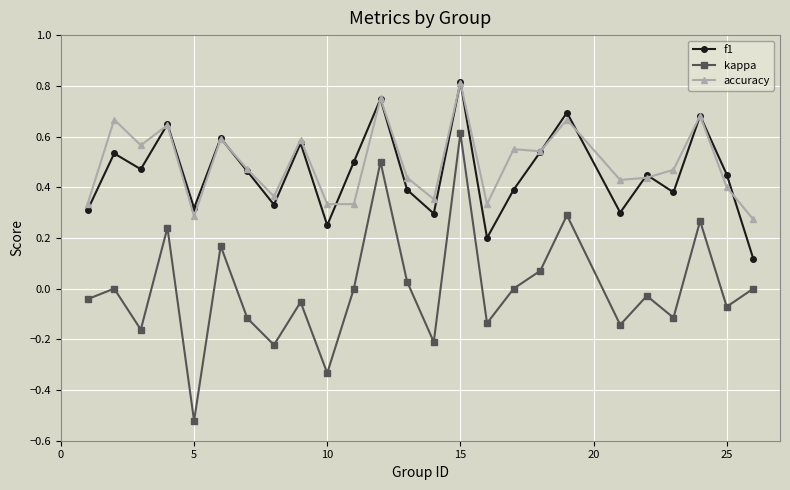

Which series has the largest range (max minus min)?

kappa